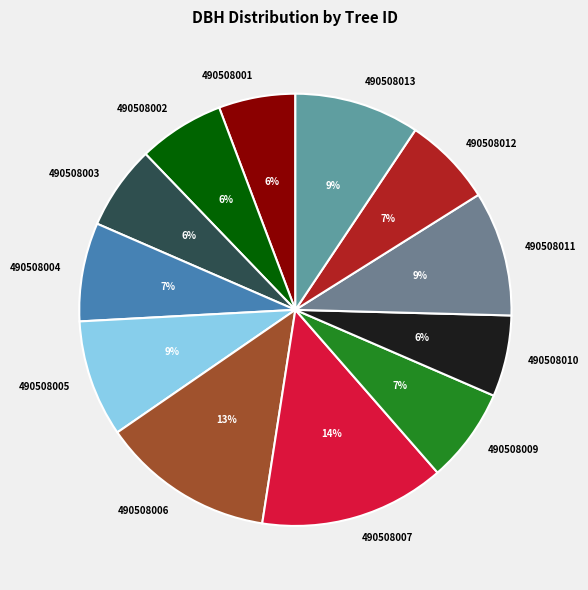

Between 490508003 and 490508011, which is larger?

490508011